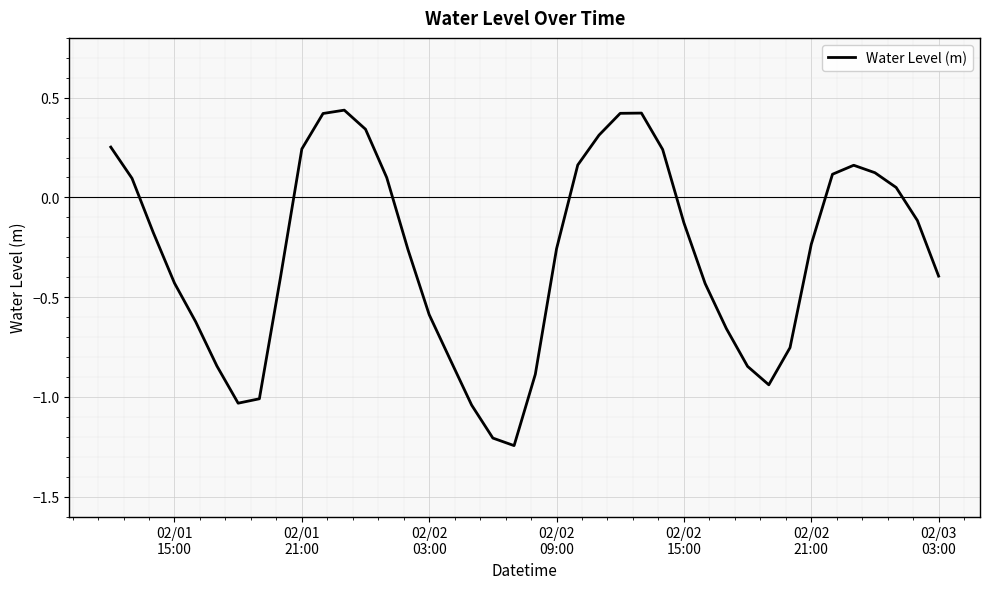

What is the difference between the maximum and minimum values?

1.7